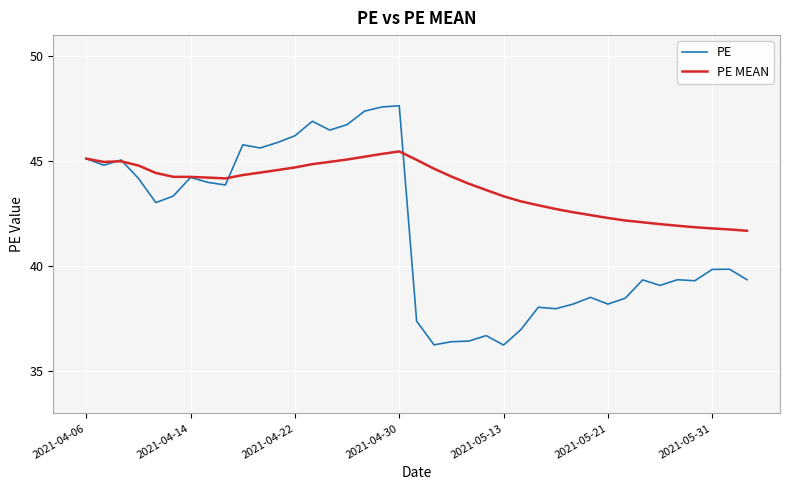

Is this an area chart (filled region under the line)?

No